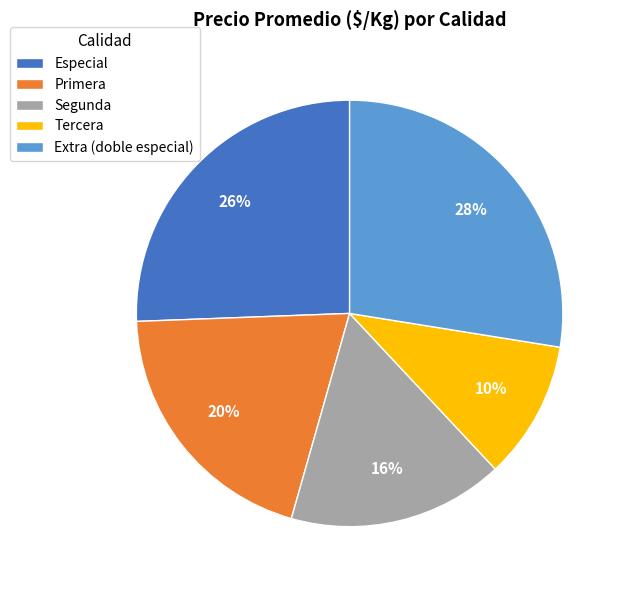

Combined, do Extra (doble especial) and Segunda account for over 50%?

No